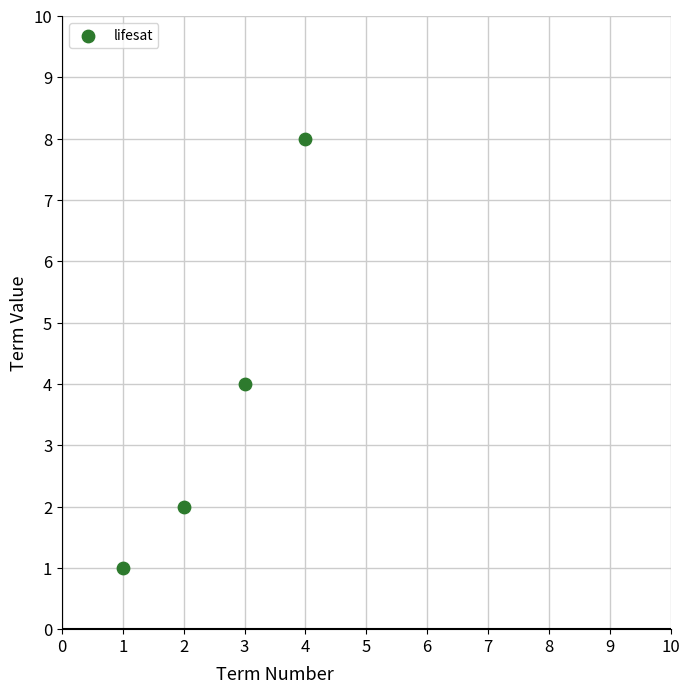

What is the average Y value?

4